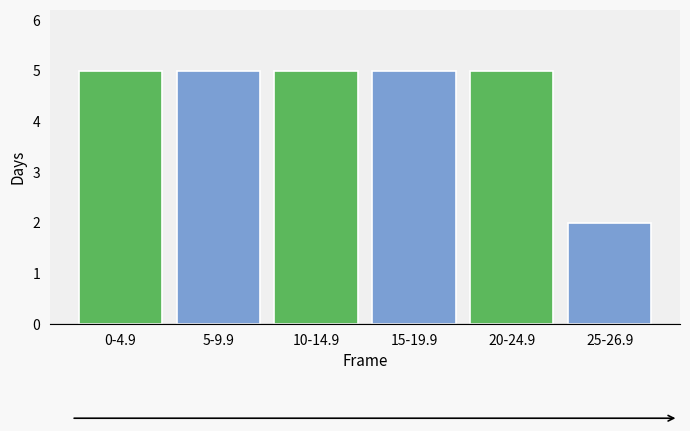

Reading left to right, what are all the values shown in this chart?

0-4.9=5	5-9.9=5	10-14.9=5	15-19.9=5	20-24.9=5	25-26.9=2